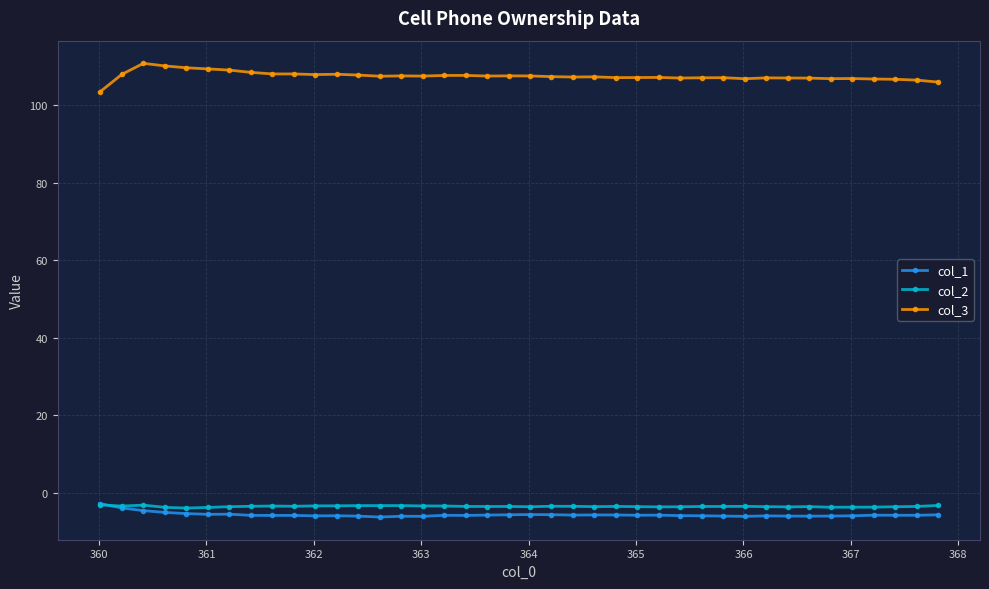

True or false: col_3 has more than 0 points higher than both neighbors.

True